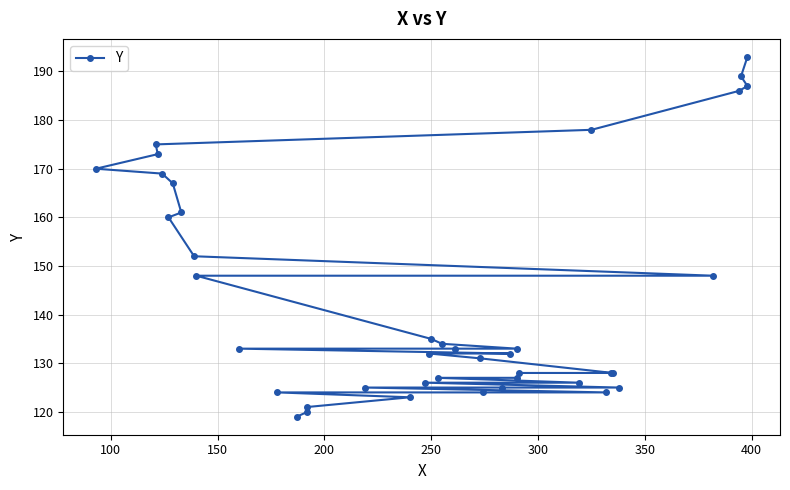

How many data points are less than 133?

20